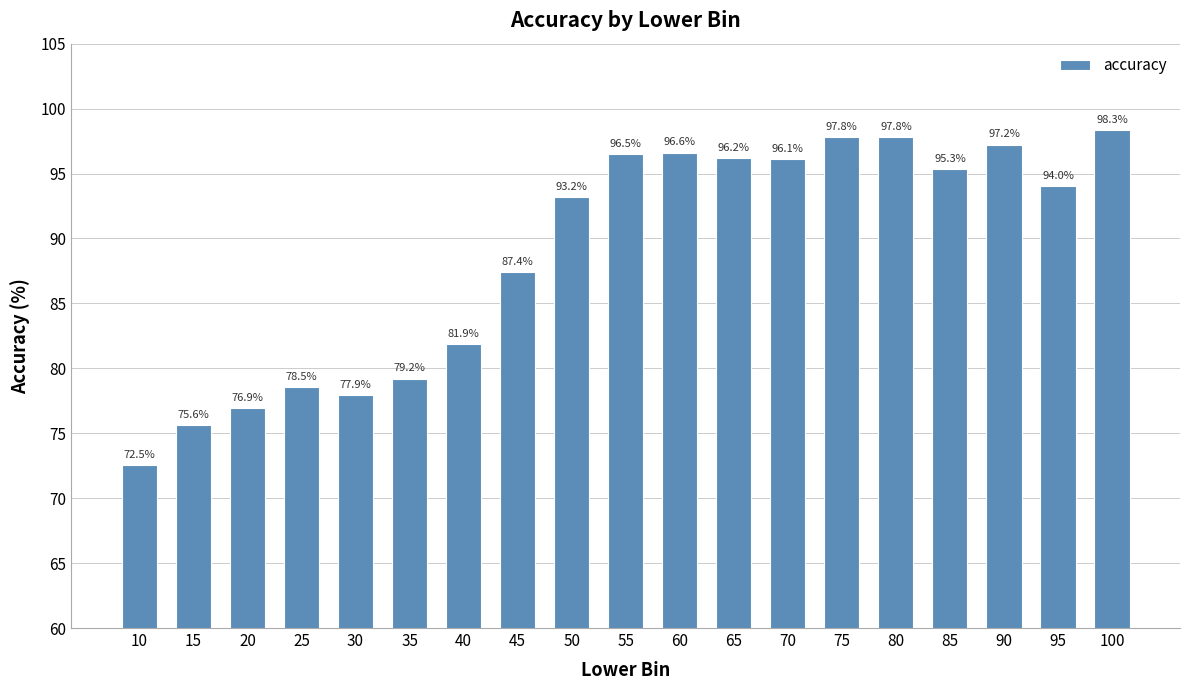

What is the average value?

88.9